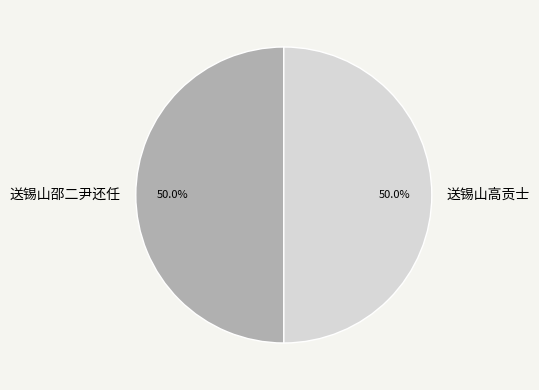

What portion of the pie excludes 送锡山邵二尹还任?

50.0%